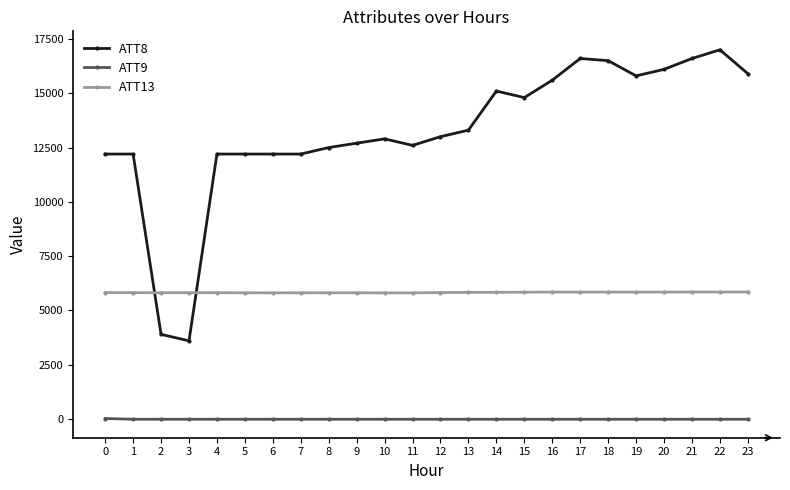

True or false: ATT9 and ATT13 cross at least once.

False